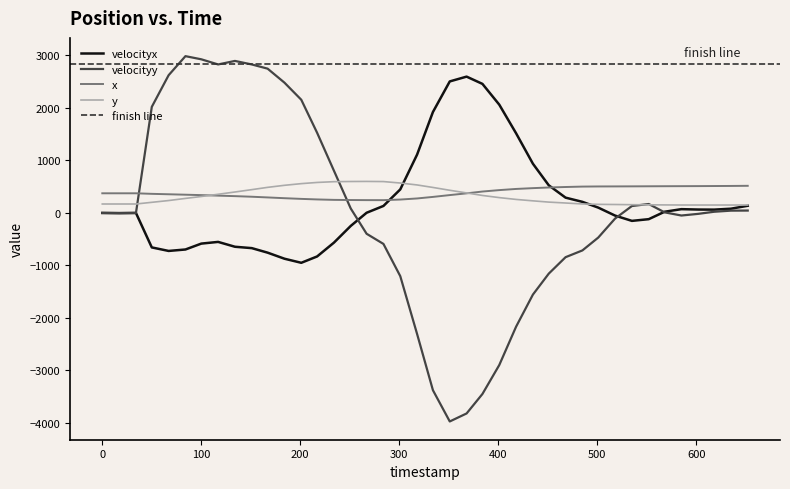

How many data points in y_coord are above 276?

20